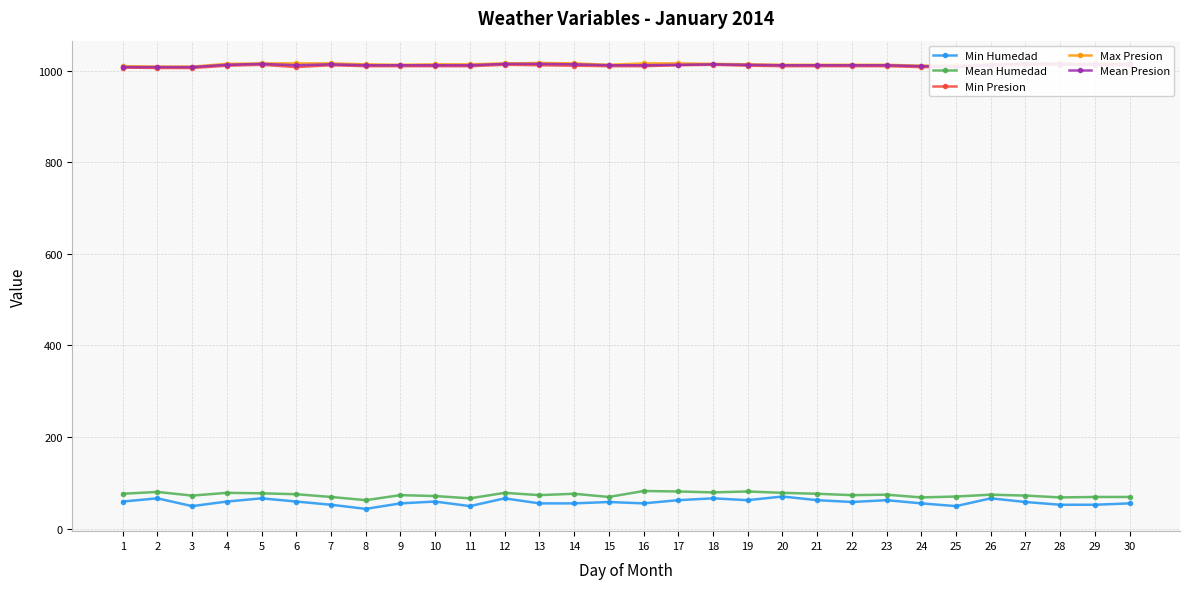

What is the average value of the Max Presion series?

1014